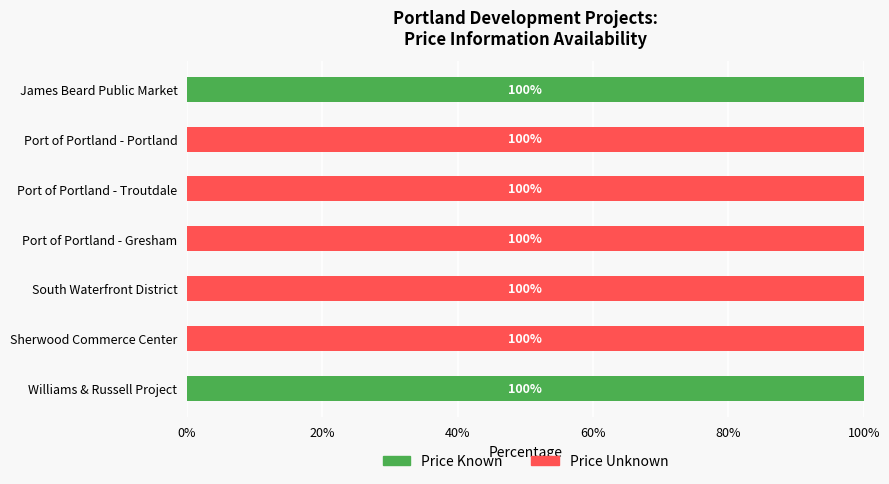

How many distinct data groups are displayed?

2